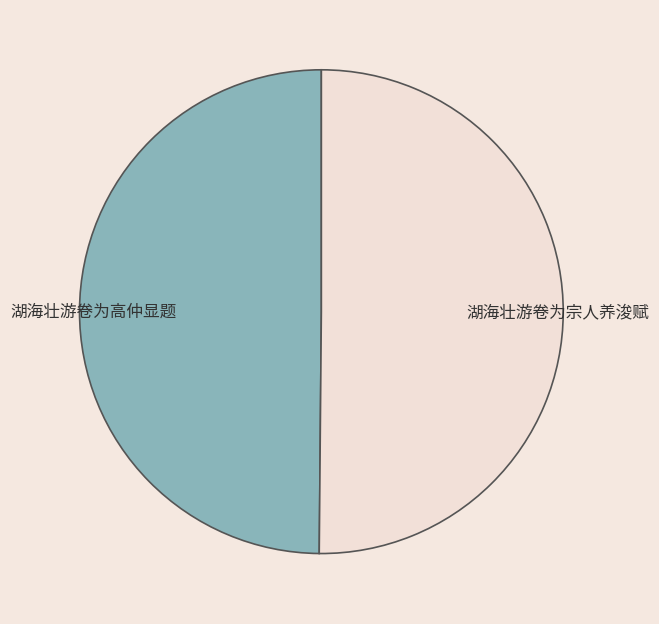

Approximately how many times larger is the value at 湖海壮游卷为高仲显题 compared to 湖海壮游卷为宗人养浚赋?

1.0